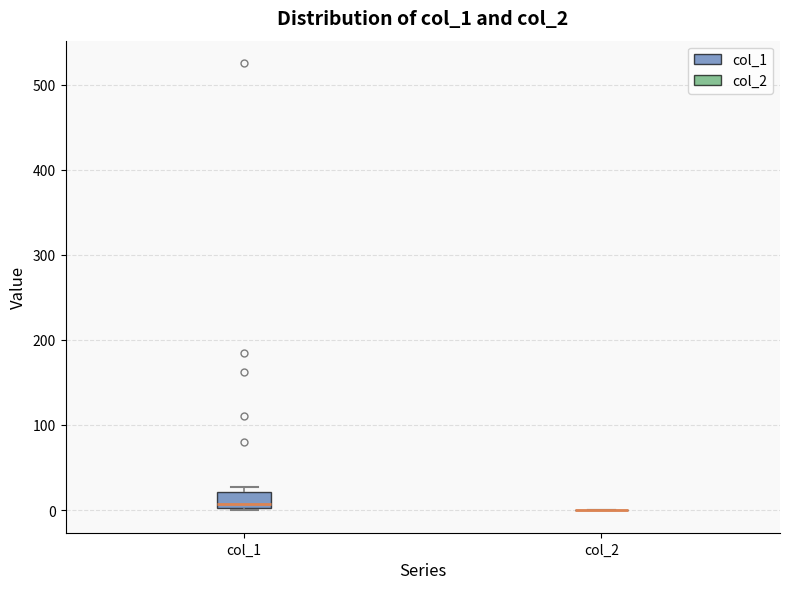

Reading left to right, read every box against the y-axis: the position of its median line, the range the box covers, and the ends of its whiskers. The values are not printed on the chart, so give them approximately, as read against the axis.

col_1: median 10, box 0 to 20, whiskers 0 to 30
col_2: box collapsed to a line at 0, whiskers 0 to 0